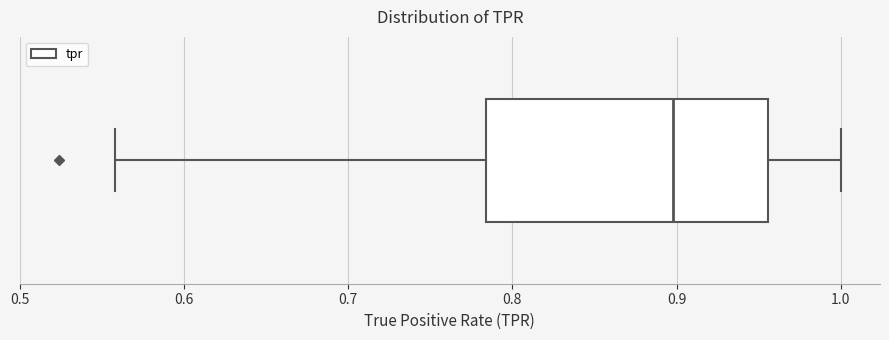

Where is the left edge of the box on the x-axis? The values are not printed on the chart, so give them approximately, as read against the axis.

0.78